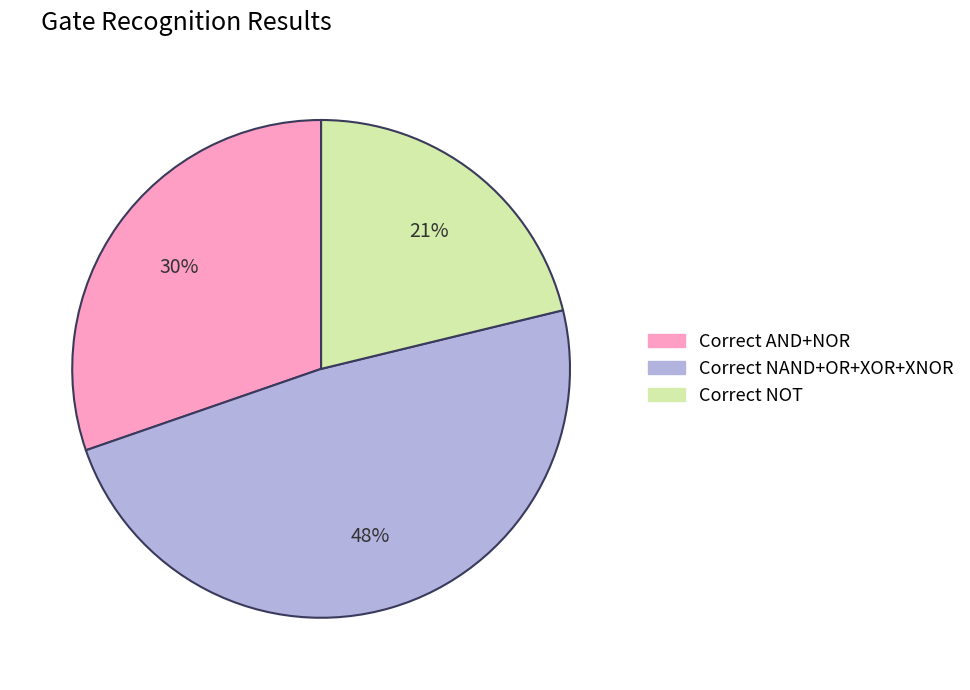

Count the number of slices in the pie.

3